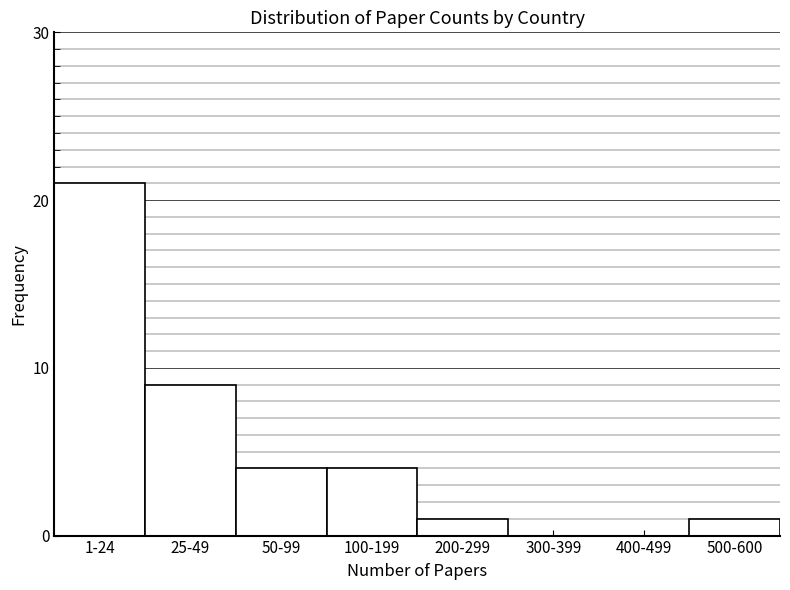

Reading right to left, extract all data points from this chart.

500-600=1	400-499=0	300-399=0	200-299=1	100-199=4	50-99=4	25-49=9	1-24=21